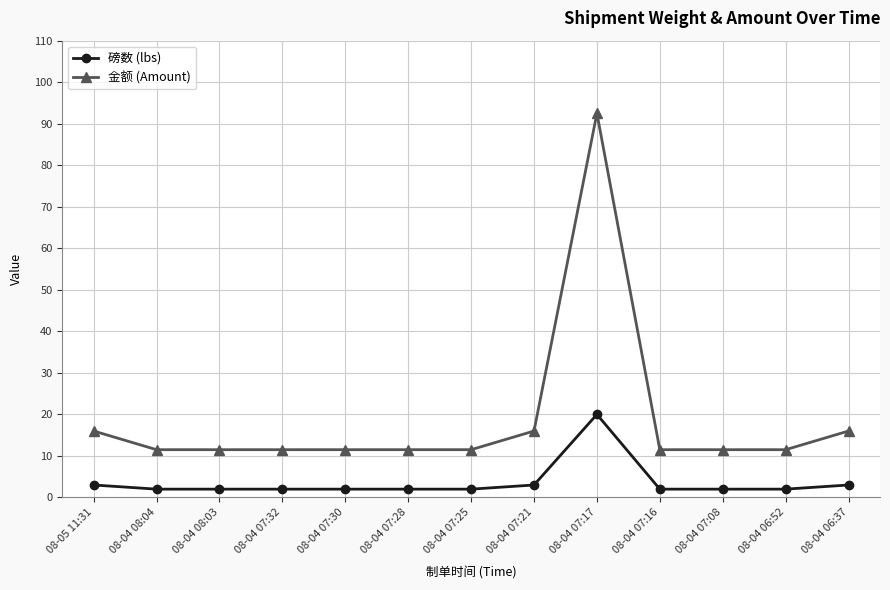

Is it true that 金额 (Amount) equals 15.6 at 08-04 07:25?

False